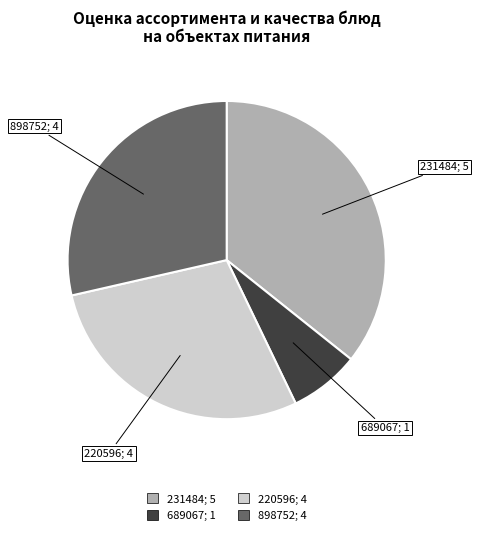

Is there any slice that represents more than half of the pie?

No